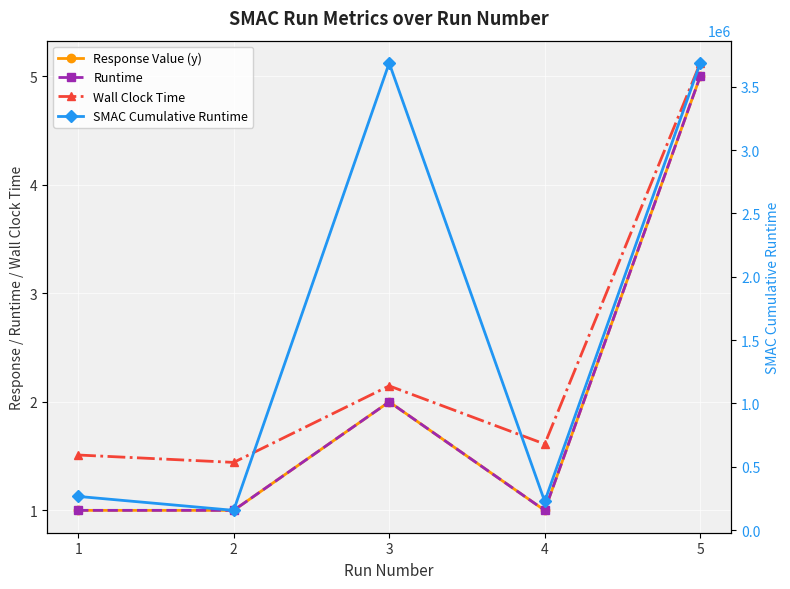

How many interior local valleys does the Response Value (y) series have?

1